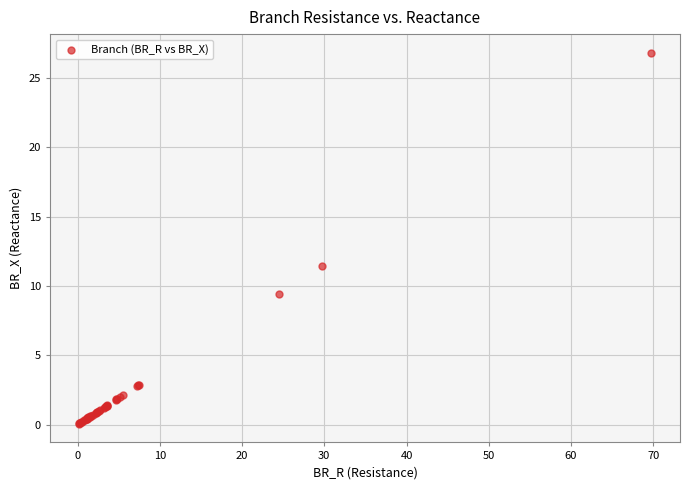

What Y value in the scatter plot is closest to 13?

11.4